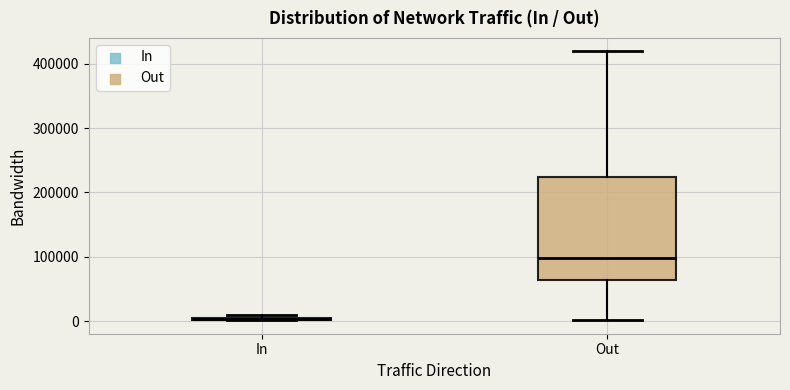

Where does the median line of the box for Out sit on the y-axis? The values are not printed on the chart, so give them approximately, as read against the axis.

100000